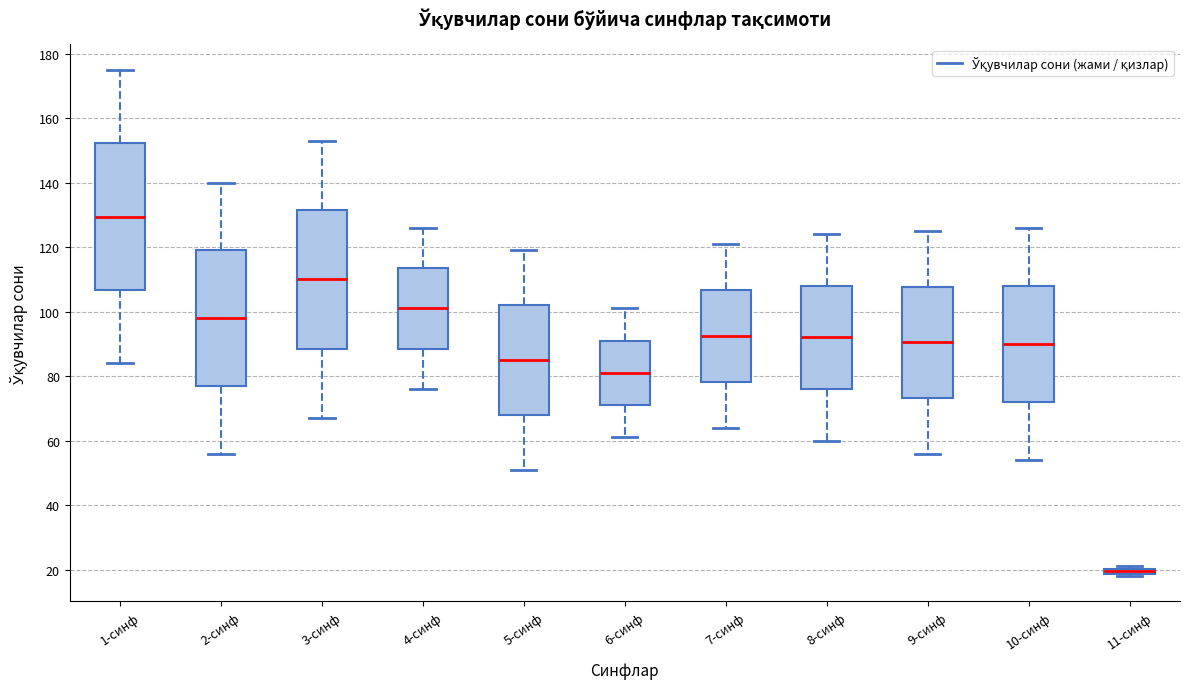

Comparing the boxes themselves (not the whiskers), which one is the tallest?

1-синф